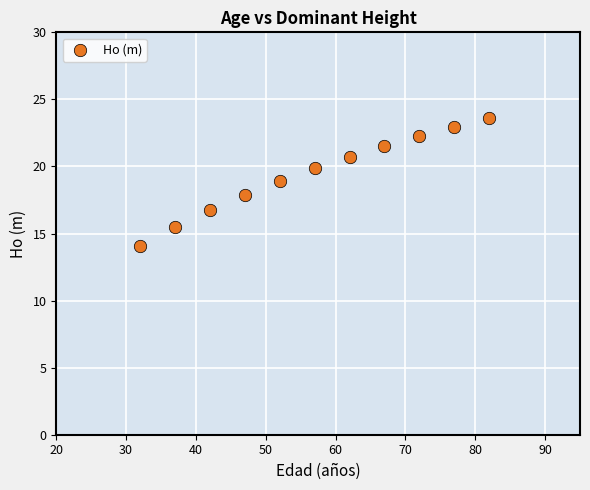

What is the range of Y values (max minus min)?

9.5